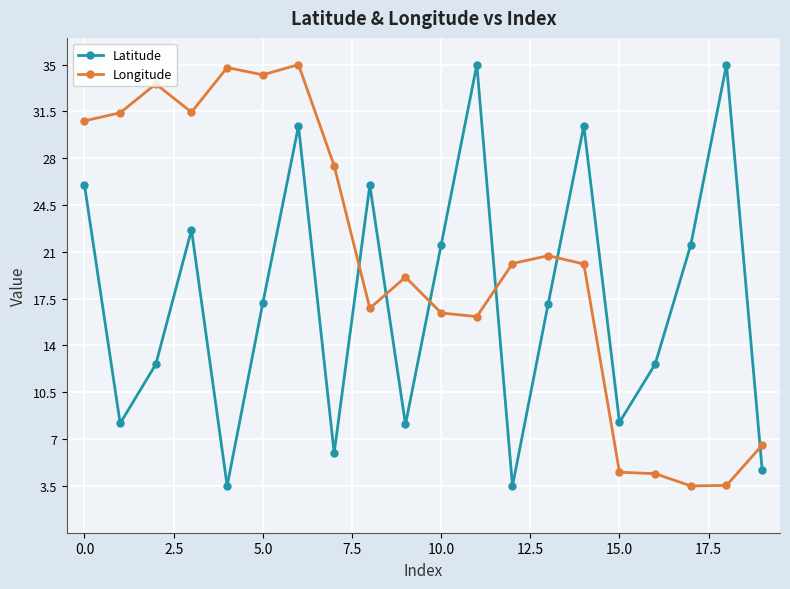

What is the maximum value shown in the chart?

35.0